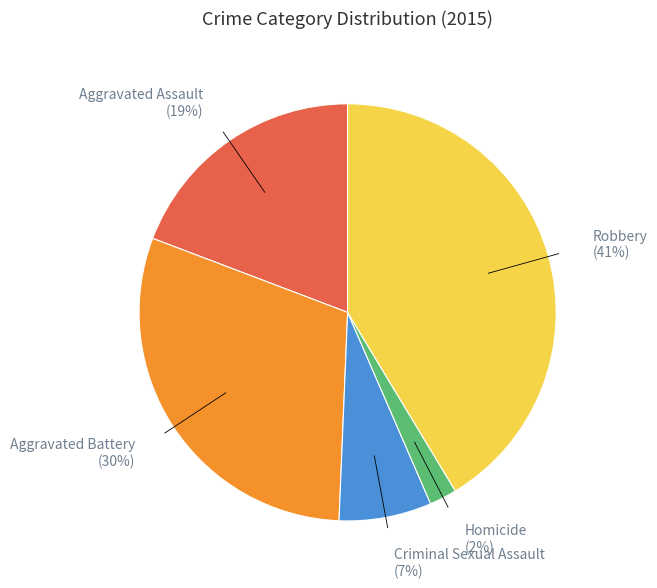

Which category has the biggest portion of the pie?

Robbery